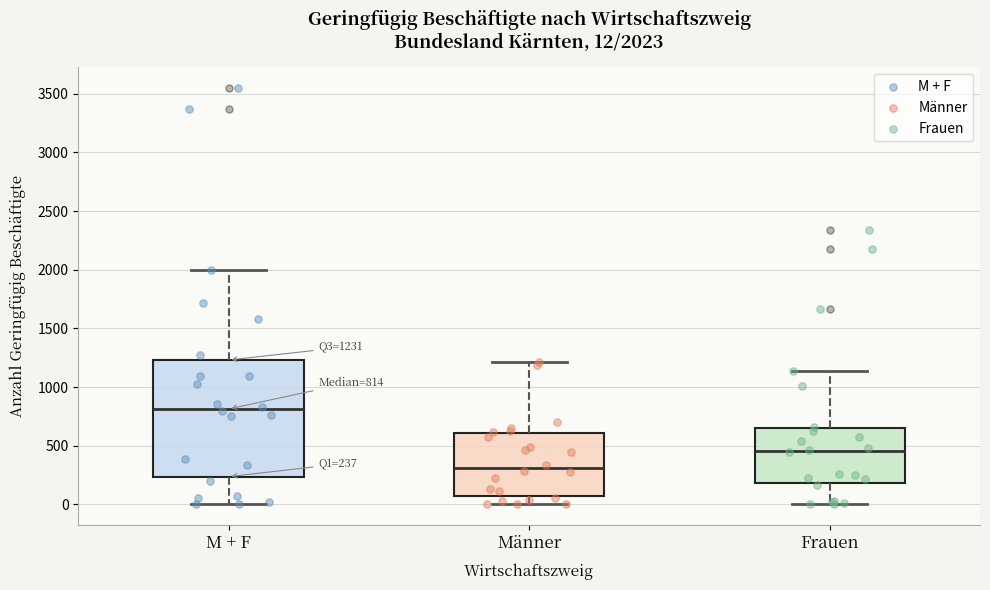

Which box's median line is the highest?

M + F